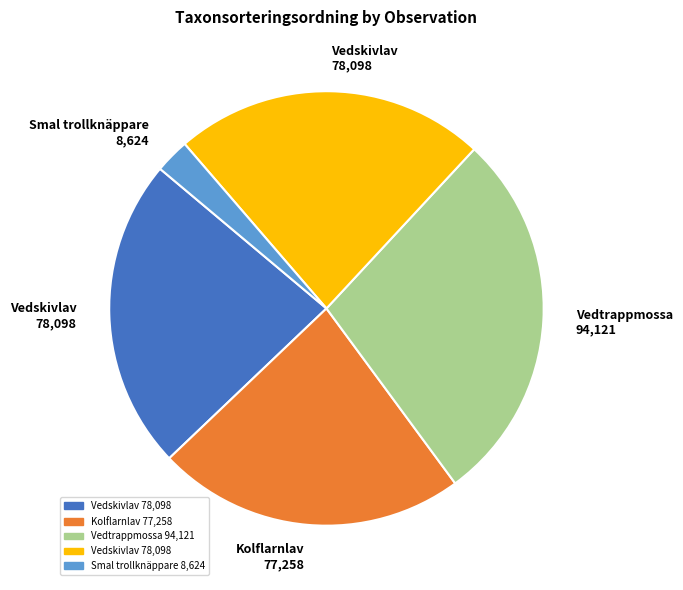

Is there a majority slice in this chart?

No